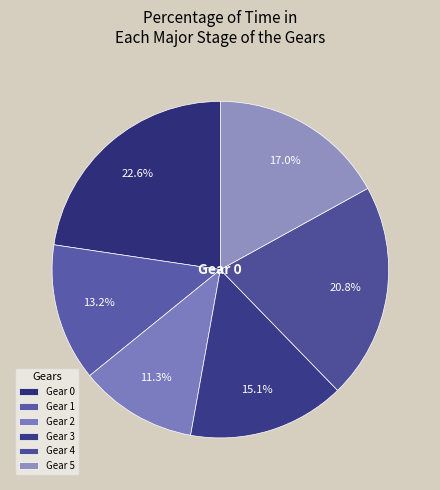

Count the number of slices in the pie.

6